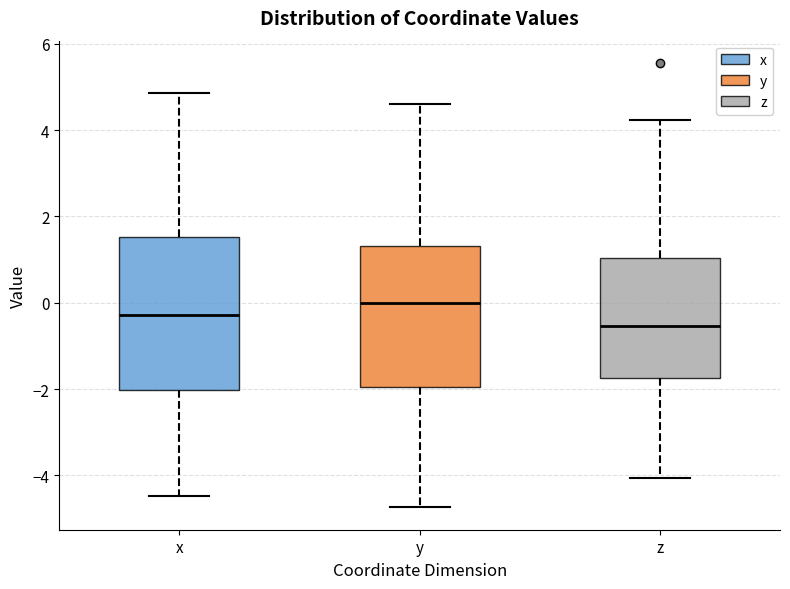

Reading left to right, read every box against the y-axis: the position of its median line, the range the box covers, and the ends of its whiskers. The values are not printed on the chart, so give them approximately, as read against the axis.

x: median -0.2, box -2.0 to 1.6, whiskers -4.4 to 4.8
y: median 0.0, box -2.0 to 1.4, whiskers -4.8 to 4.6
z: median -0.6, box -1.8 to 1.0, whiskers -4.0 to 4.2